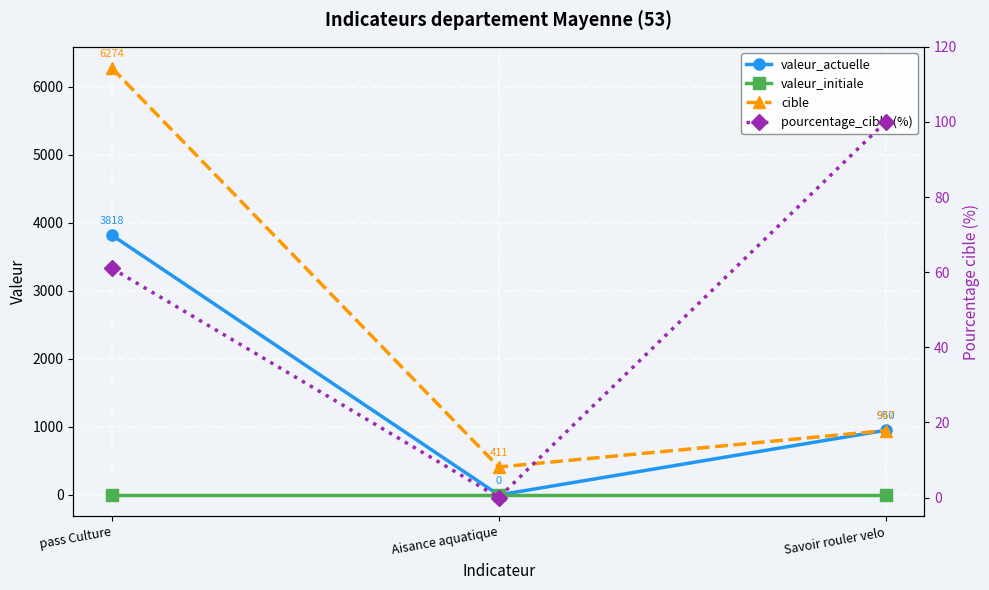

Rank the categories by valeur_actuelle value from highest to lowest.

pass Culture, Savoir rouler velo, Aisance aquatique